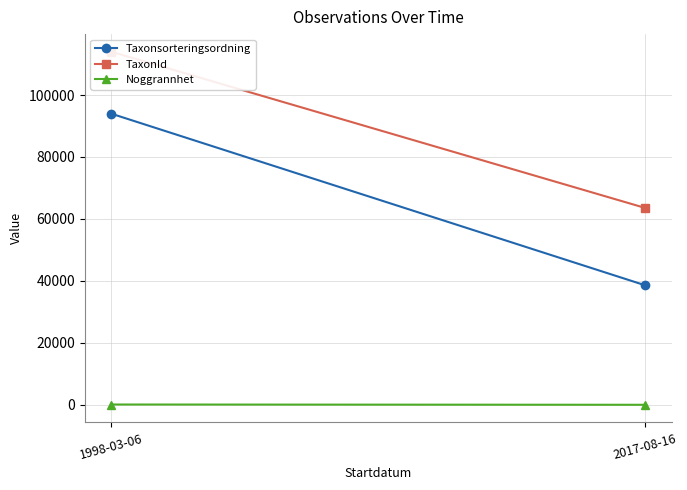

What position from the right is 1998-03-06?

2